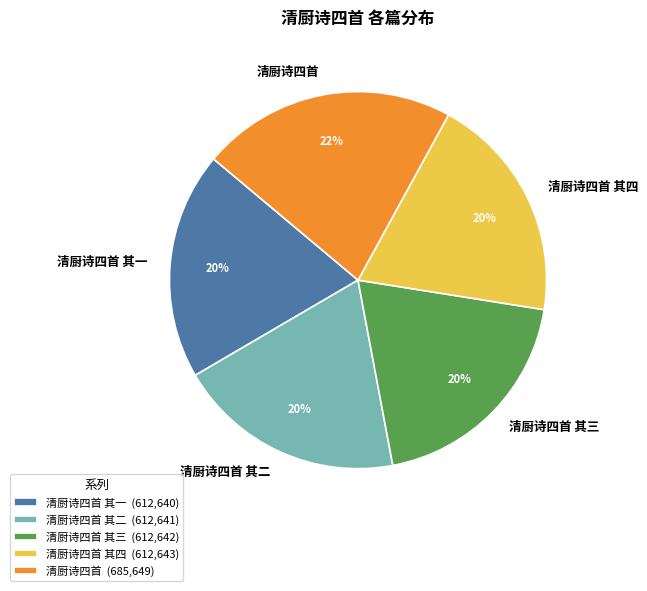

Do 清厨诗四首 and 清厨诗四首 其二 together represent more than half of the pie?

No